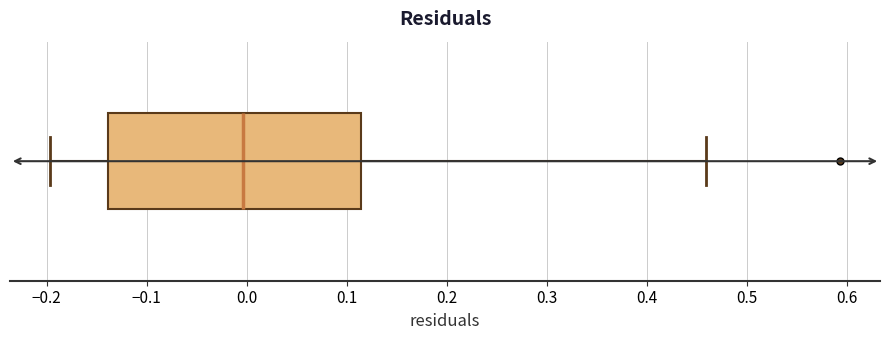

Where does the right whisker of the box end on the x-axis? The values are not printed on the chart, so give them approximately, as read against the axis.

0.46